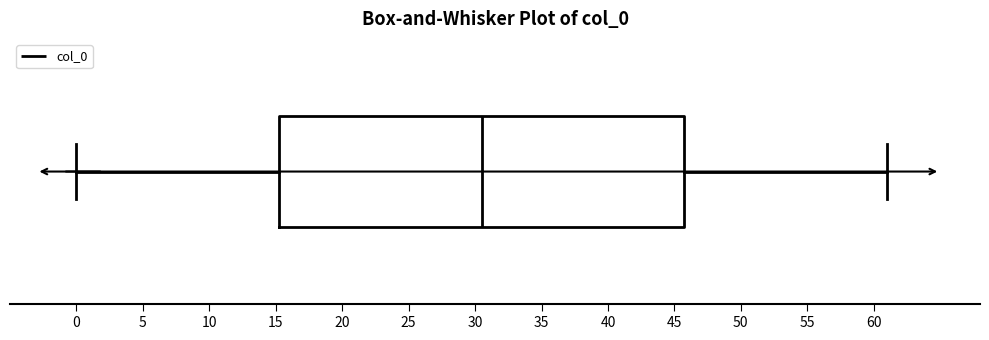

Transcribe this box plot: give where the median line is, the range the box spans, and where the two whiskers end, as read against the x-axis. The values are not printed on the chart, so give them approximately, as read against the axis.

median 30.5, box 15.5 to 46.0, whiskers 0.0 to 61.0